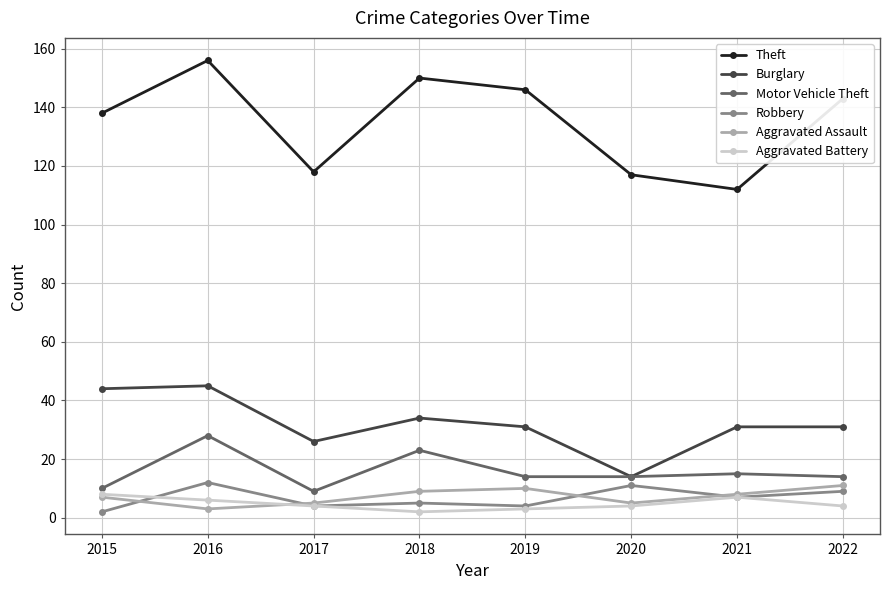

Where is the first local minimum for Theft?

2017